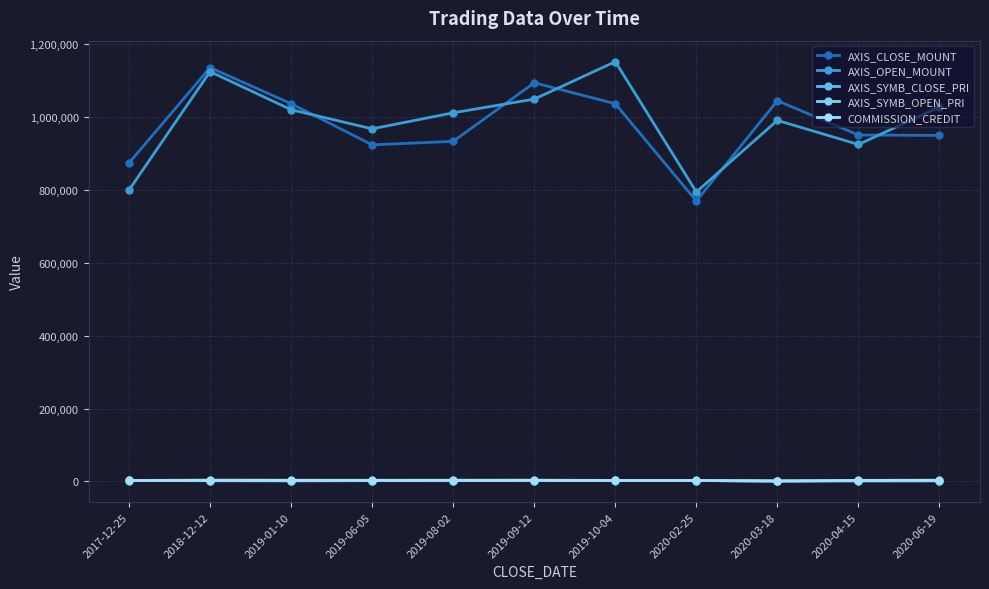

What is the value of the AXIS_SYMB_CLOSE_PRI point at the 3rd from the left?

2074